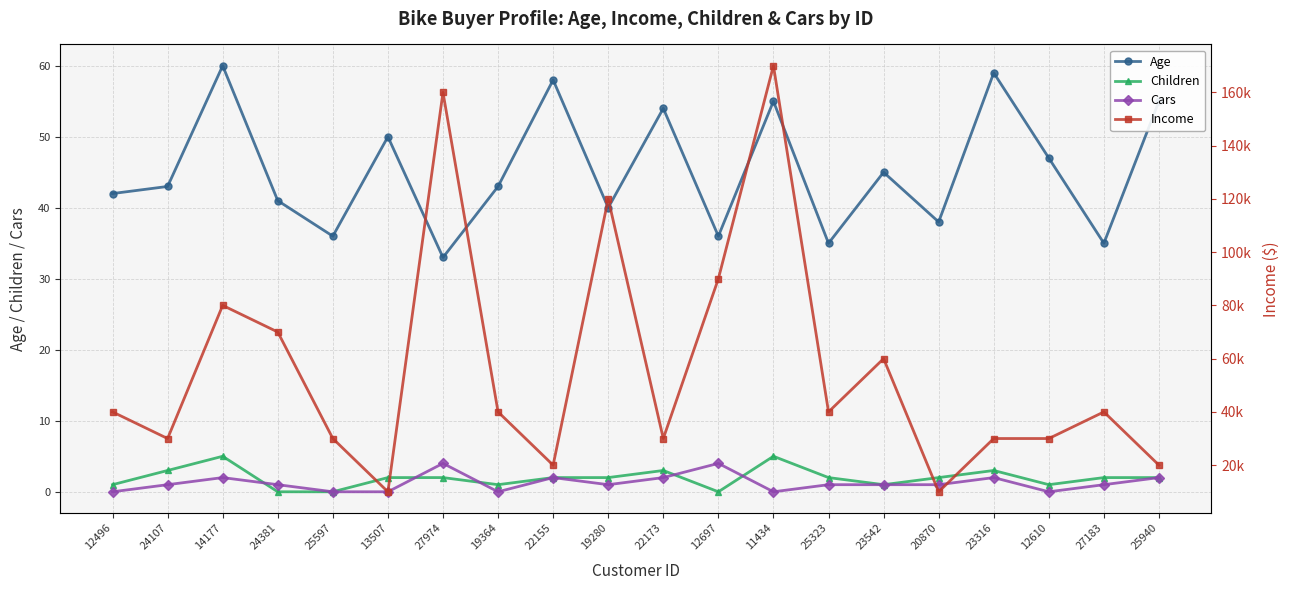

Reading right to left, list all the values displayed in this chart.

Age: 25940=55	27183=35	12610=47	23316=59	20870=38	23542=45	25323=35	11434=55	12697=36	22173=54	19280=40	22155=58	19364=43	27974=33	13507=50	25597=36	24381=41	14177=60	24107=43	12496=42
Children: 25940=2	27183=2	12610=1	23316=3	20870=2	23542=1	25323=2	11434=5	12697=0	22173=3	19280=2	22155=2	19364=1	27974=2	13507=2	25597=0	24381=0	14177=5	24107=3	12496=1
Cars: 25940=2	27183=1	12610=0	23316=2	20870=1	23542=1	25323=1	11434=0	12697=4	22173=2	19280=1	22155=2	19364=0	27974=4	13507=0	25597=0	24381=1	14177=2	24107=1	12496=0
Income: 25940=20000	27183=40000	12610=30000	23316=30000	20870=10000	23542=60000	25323=40000	11434=170000	12697=90000	22173=30000	19280=120000	22155=20000	19364=40000	27974=160000	13507=10000	25597=30000	24381=70000	14177=80000	24107=30000	12496=40000